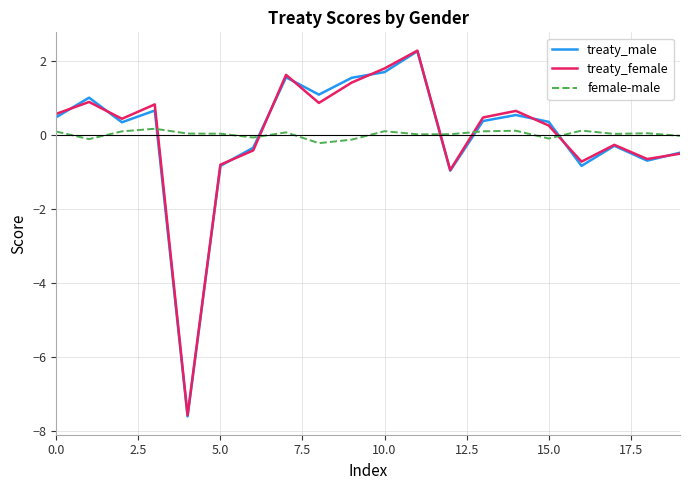

True or false: treaty_female and female-male intersect in this chart.

True